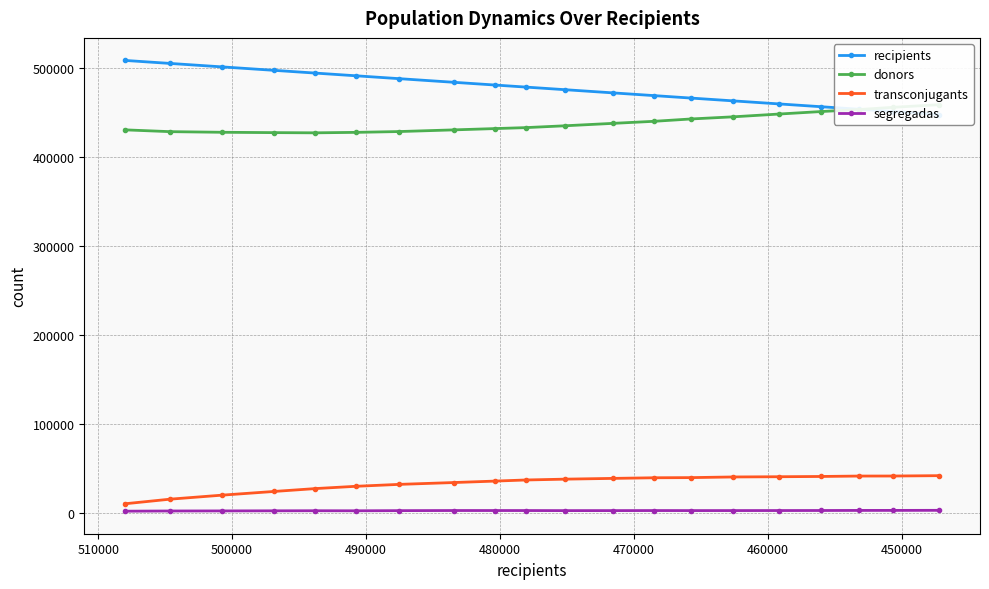

How many lines are shown in the chart?

4